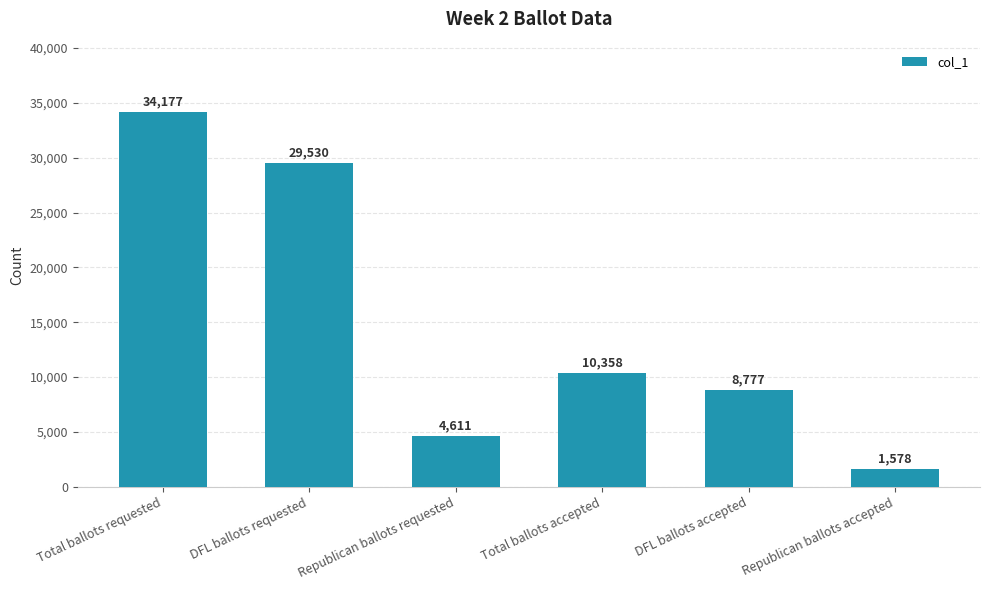

What is the label of the 2nd bar from the left?

DFL ballots requested